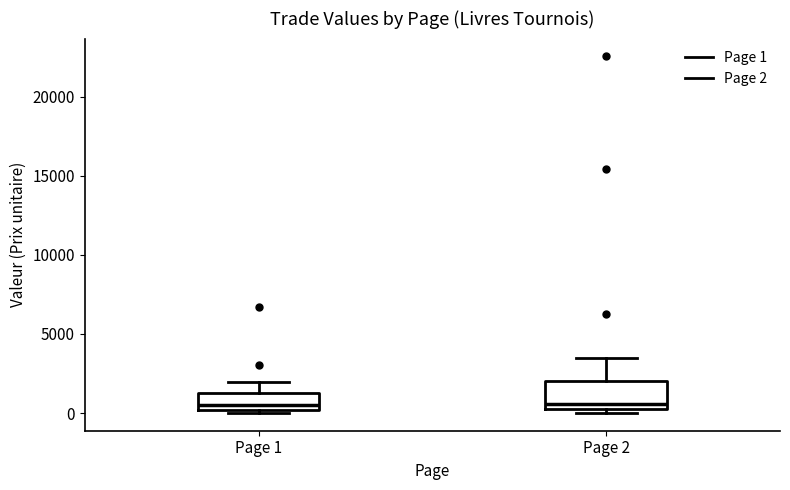

Reading left to right, transcribe this box plot: for each box, give where its median line is, the range the box spans, and where its two whiskers end, as read against the y-axis. The values are not printed on the chart, so give them approximately, as read against the axis.

Page 1: median 500, box 0 to 1500, whiskers 0 to 2000
Page 2: median 500 (just above the box's lower edge), box 500 to 2000, whiskers 0 to 3500